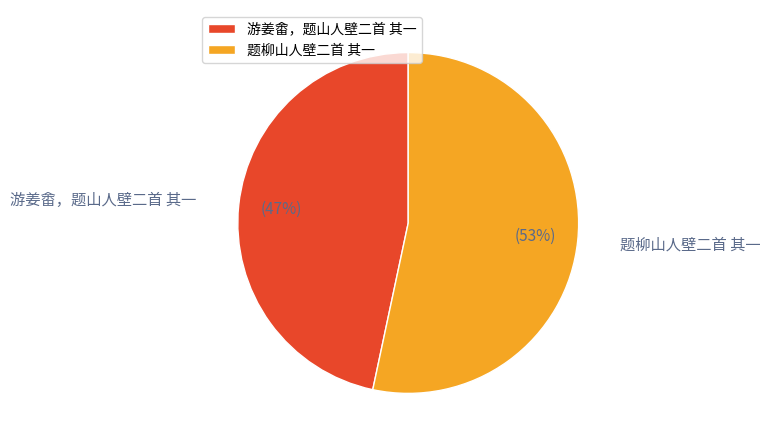

Is 题柳山人壁二首 其一 the majority of the pie?

Yes